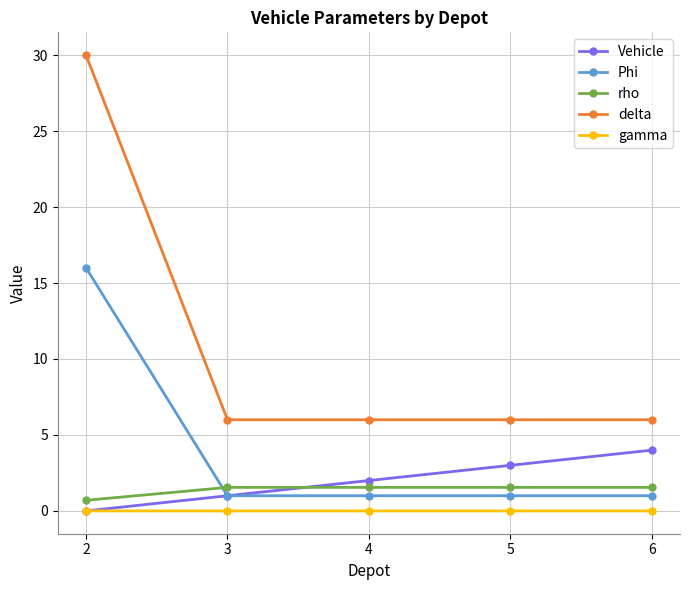

What is the sum of the Vehicle values at 6 and 4?

6.0